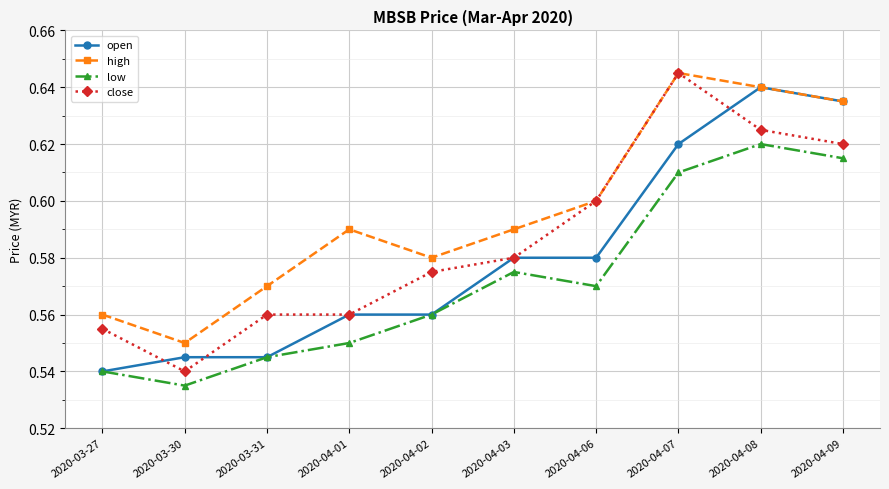

Does the chart display data point markers on the line(s)?

Yes